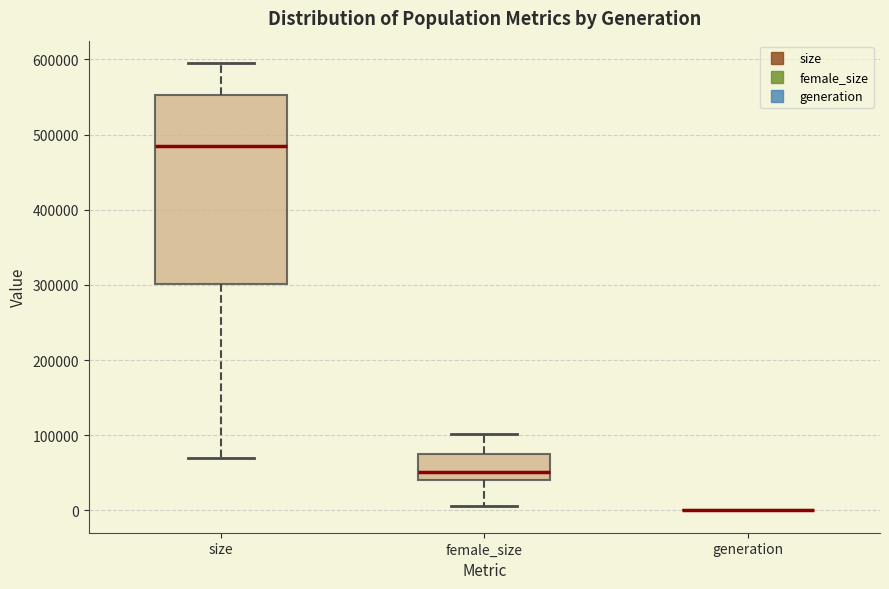

Reading left to right, read every box against the y-axis: the position of its median line, the range the box covers, and the ends of its whiskers. The values are not printed on the chart, so give them approximately, as read against the axis.

size: median 490000, box 300000 to 550000, whiskers 70000 to 600000
female_size: median 50000, box 40000 to 70000, whiskers 10000 to 100000
generation: box collapsed to a line at 0, whiskers 0 to 0